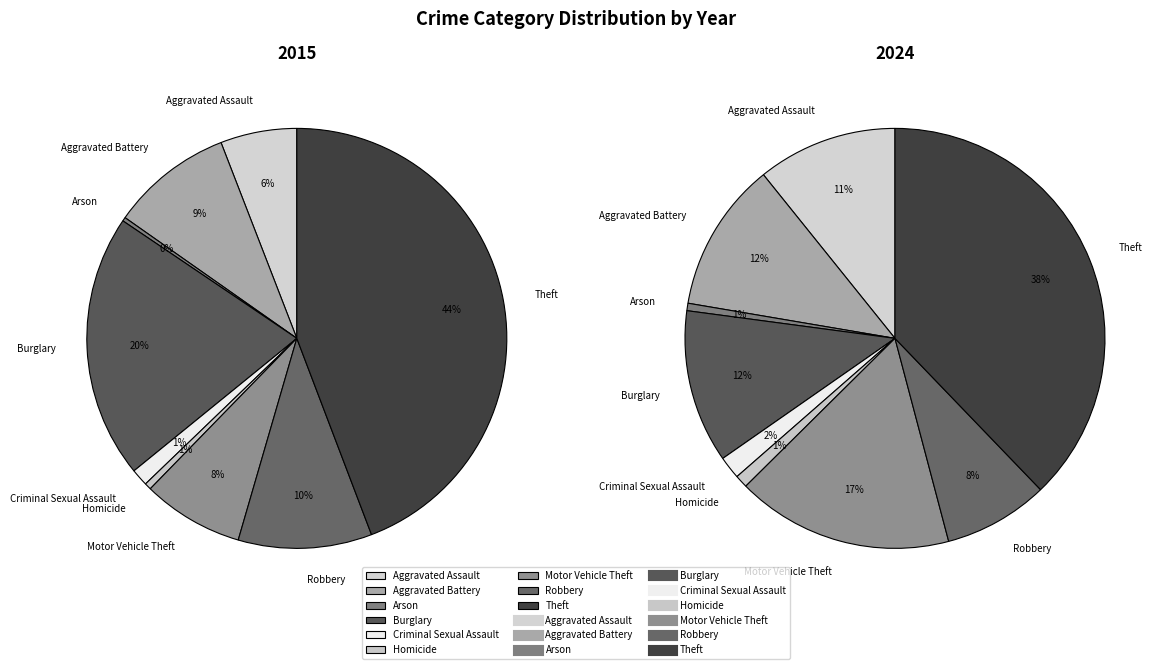

Is it true that Homicide is 11% of the pie?

False